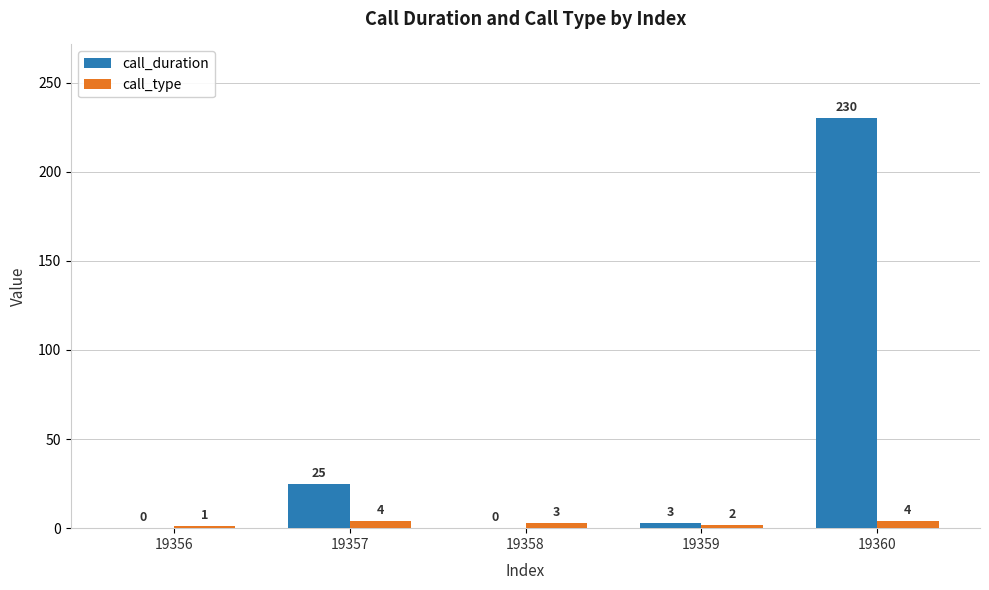

At which label does call_duration first exceed 3?

19357